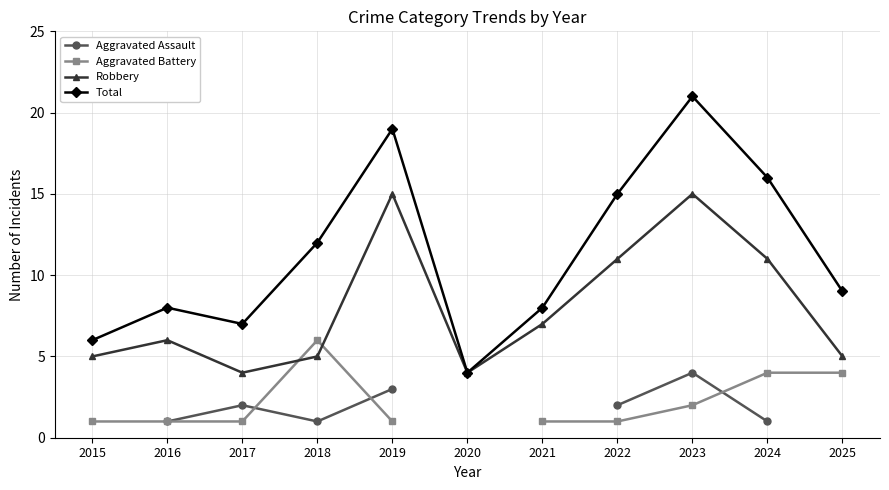

True or false: Aggravated Battery and Total cross at least once.

False